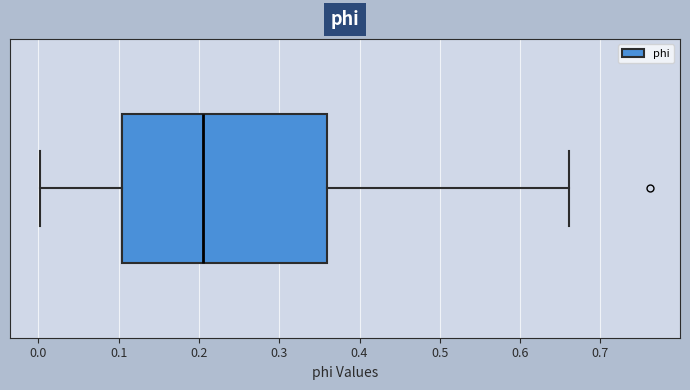

Where does the left whisker of the box end on the x-axis? The values are not printed on the chart, so give them approximately, as read against the axis.

0.00